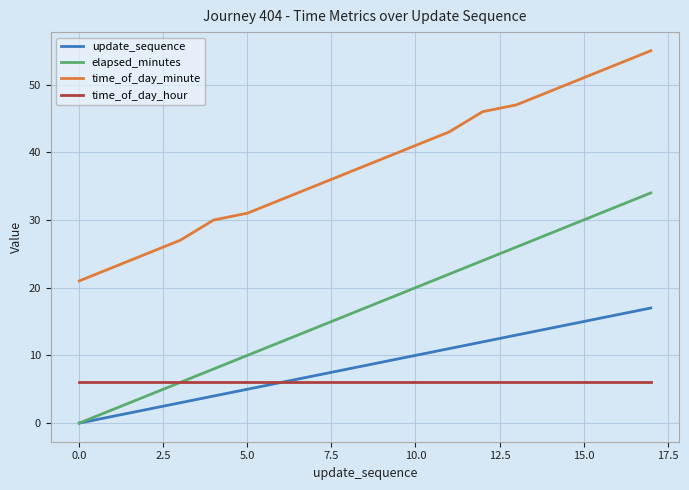

True or false: elapsed_minutes and time_of_day_minute cross at least once.

False